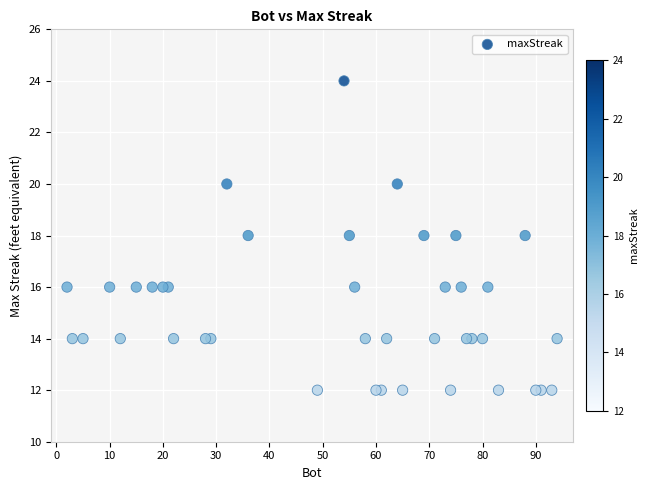

What is the range of Y values (max minus min)?

12